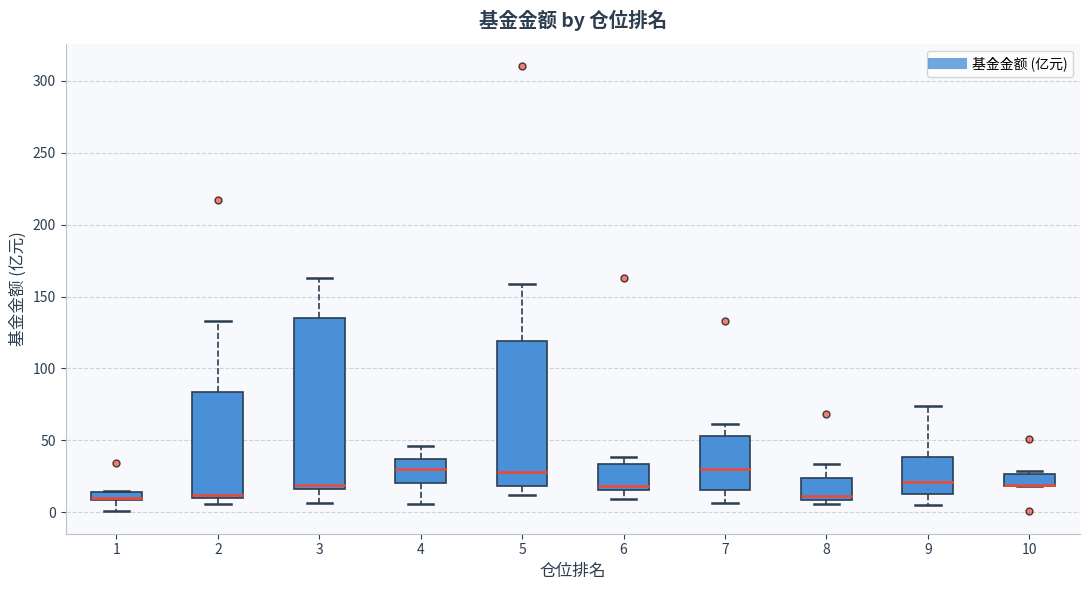

Where does the upper whisker of the box at x = 2 end on the y-axis? The values are not printed on the chart, so give them approximately, as read against the axis.

135